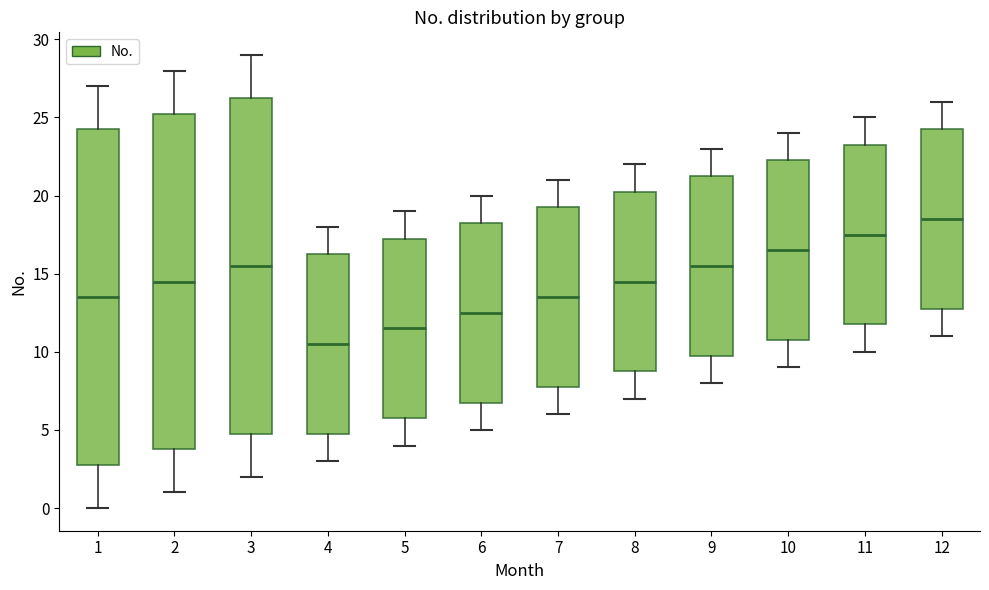

Reading left to right, transcribe this box plot: for each box, give where its median line is, the range the box spans, and where its two whiskers end, as read against the y-axis. The values are not printed on the chart, so give them approximately, as read against the axis.

1: median 13.5, box 3.0 to 24.5, whiskers 0.0 to 27.0
2: median 14.5, box 4.0 to 25.5, whiskers 1.0 to 28.0
3: median 15.5, box 5.0 to 26.5, whiskers 2.0 to 29.0
4: median 10.5, box 5.0 to 16.5, whiskers 3.0 to 18.0
5: median 11.5, box 6.0 to 17.5, whiskers 4.0 to 19.0
6: median 12.5, box 7.0 to 18.5, whiskers 5.0 to 20.0
7: median 13.5, box 8.0 to 19.5, whiskers 6.0 to 21.0
8: median 14.5, box 9.0 to 20.5, whiskers 7.0 to 22.0
9: median 15.5, box 10.0 to 21.5, whiskers 8.0 to 23.0
10: median 16.5, box 11.0 to 22.5, whiskers 9.0 to 24.0
11: median 17.5, box 12.0 to 23.5, whiskers 10.0 to 25.0
12: median 18.5, box 13.0 to 24.5, whiskers 11.0 to 26.0